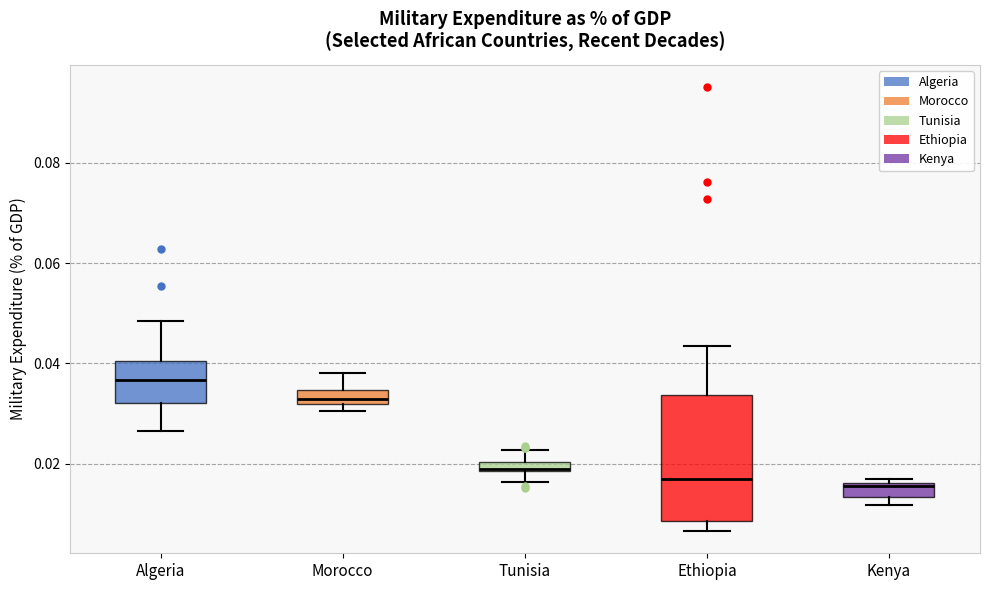

Which box has the highest median line?

Algeria